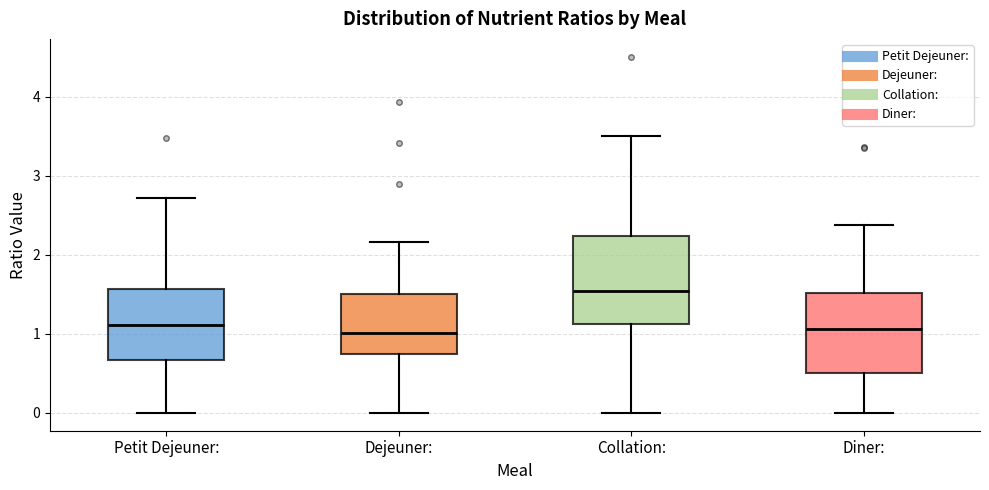

Which box's median line is the highest?

Collation: